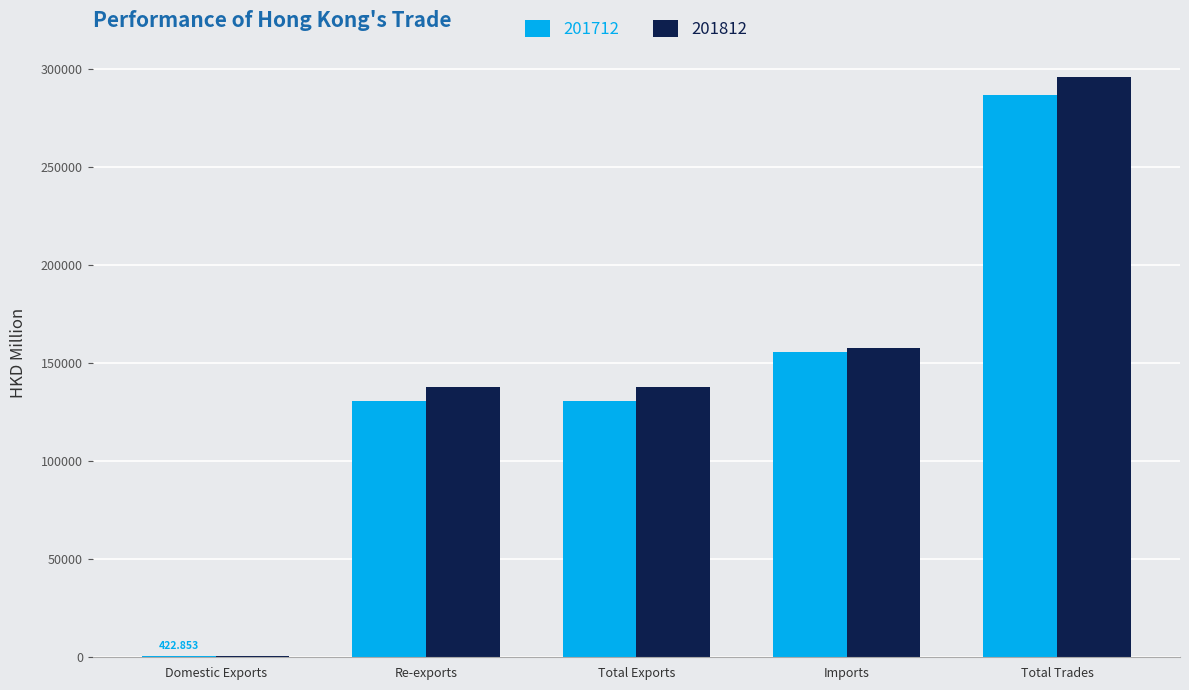

Which category has the highest value in the 201712 series?

Total Trades